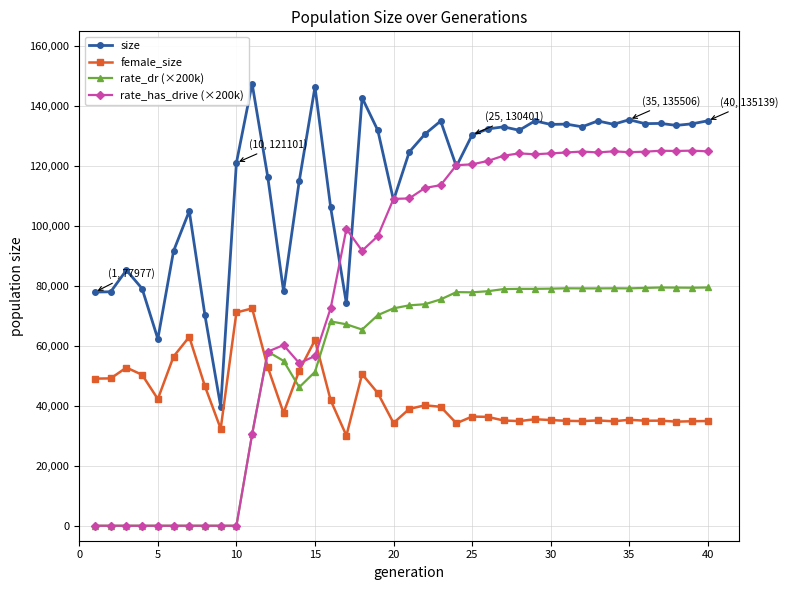

How many lines are shown in the chart?

4